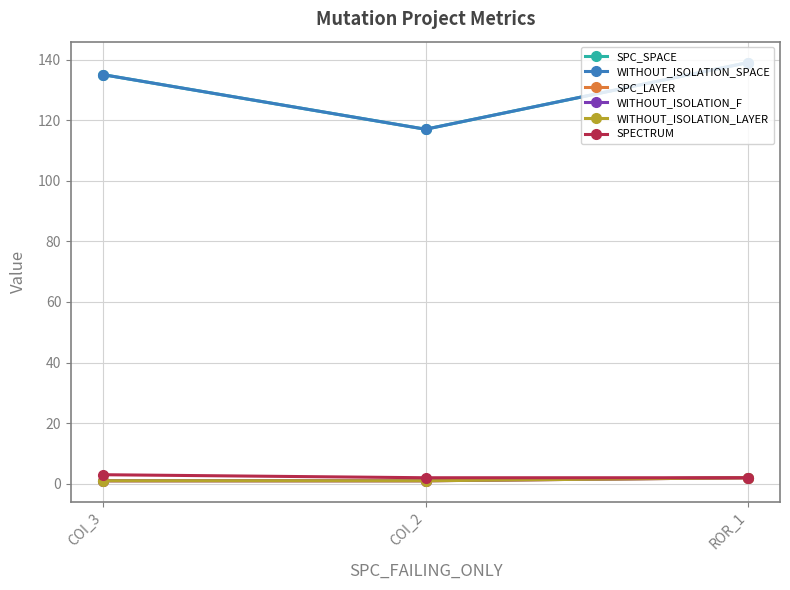

Is this an area chart (filled region under the line)?

No